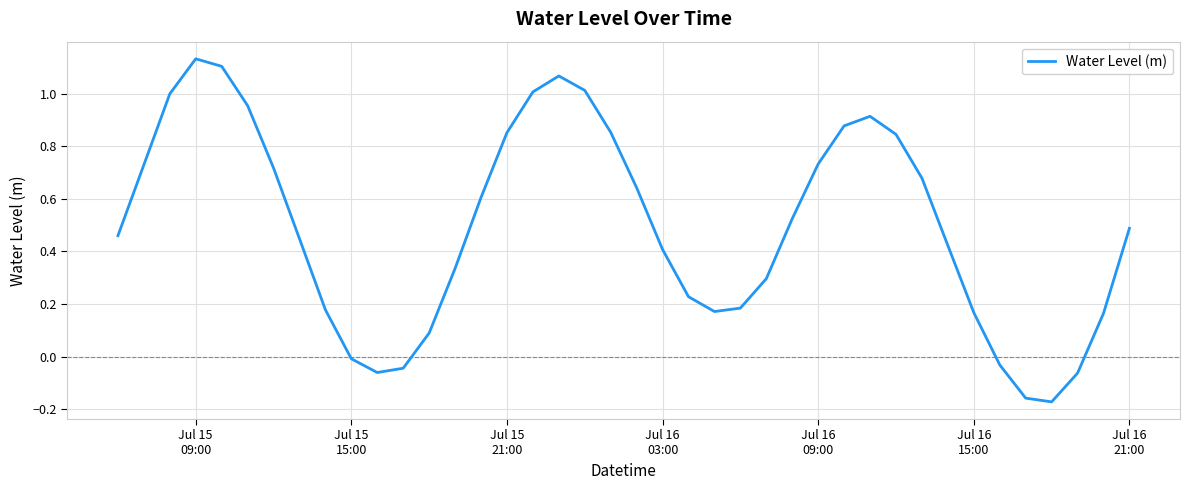

Does the chart display data point markers on the line(s)?

No